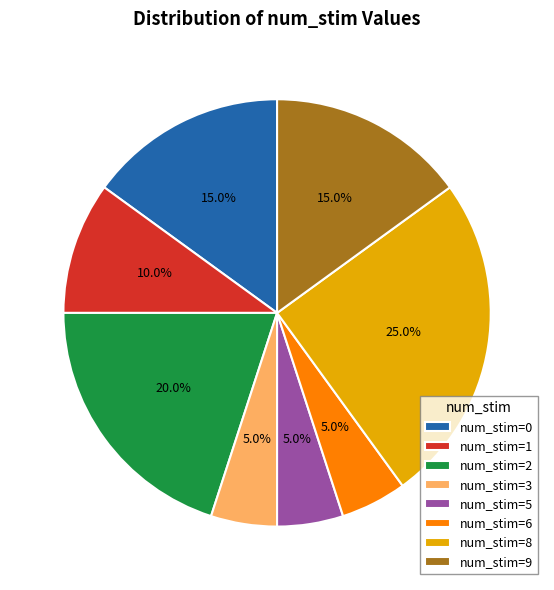

To the nearest percent, what is the difference between the largest and smallest slice percentages?

20%